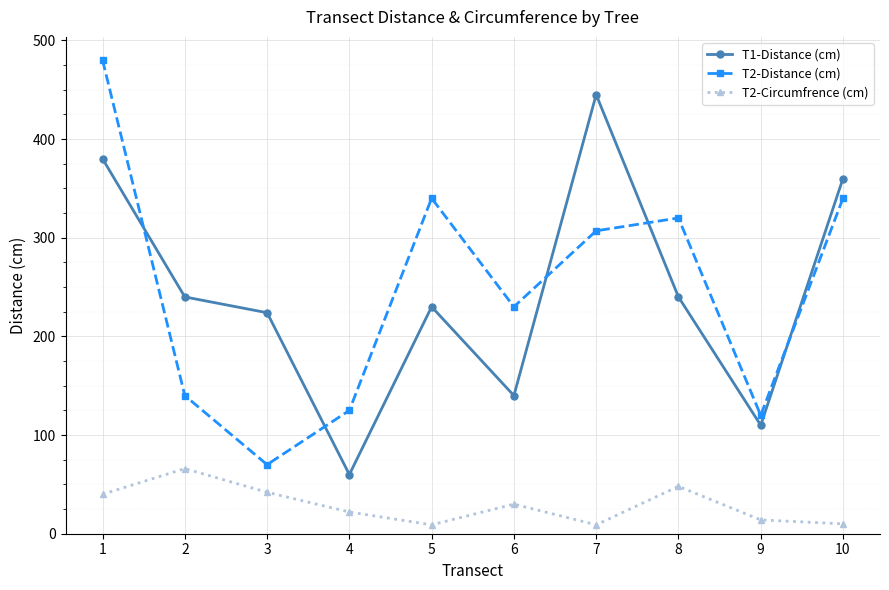

What is the average value of the T2-Distance (cm) series?

247